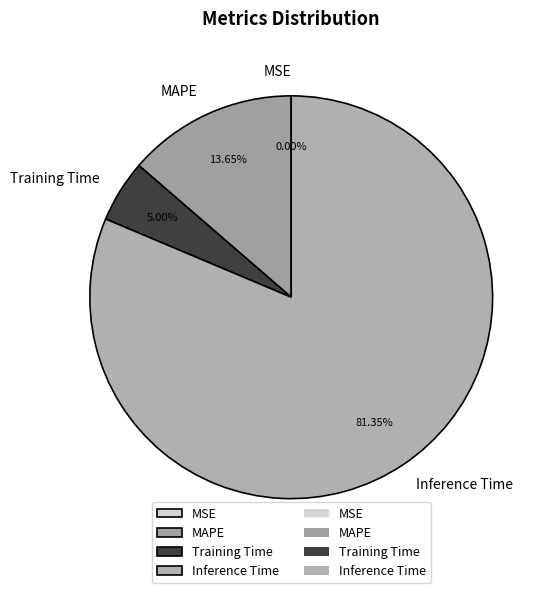

What is the ratio of the value at Inference Time to the value at Training Time?

16.3